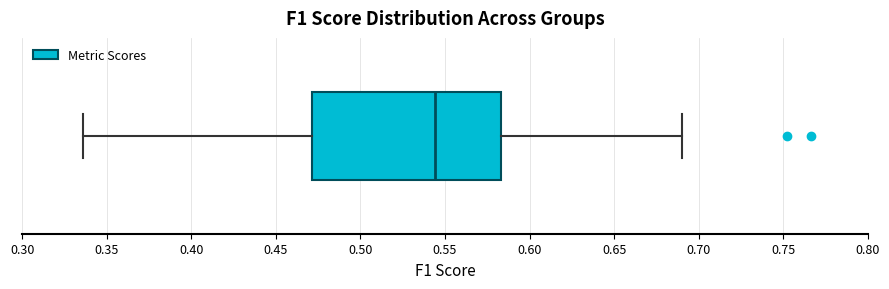

Read this box plot against the x-axis: the position of the median line, the range covered by the box, and the ends of both whiskers. The values are not printed on the chart, so give them approximately, as read against the axis.

median 0.545, box 0.470 to 0.585, whiskers 0.335 to 0.690